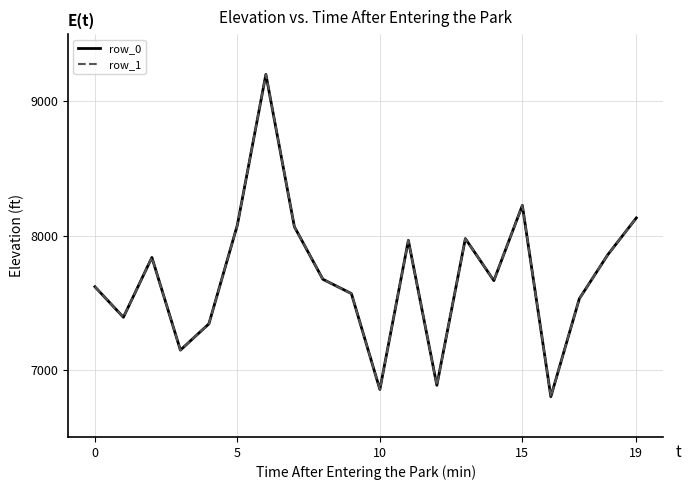

What is the minimum value shown in the chart?

6800.0